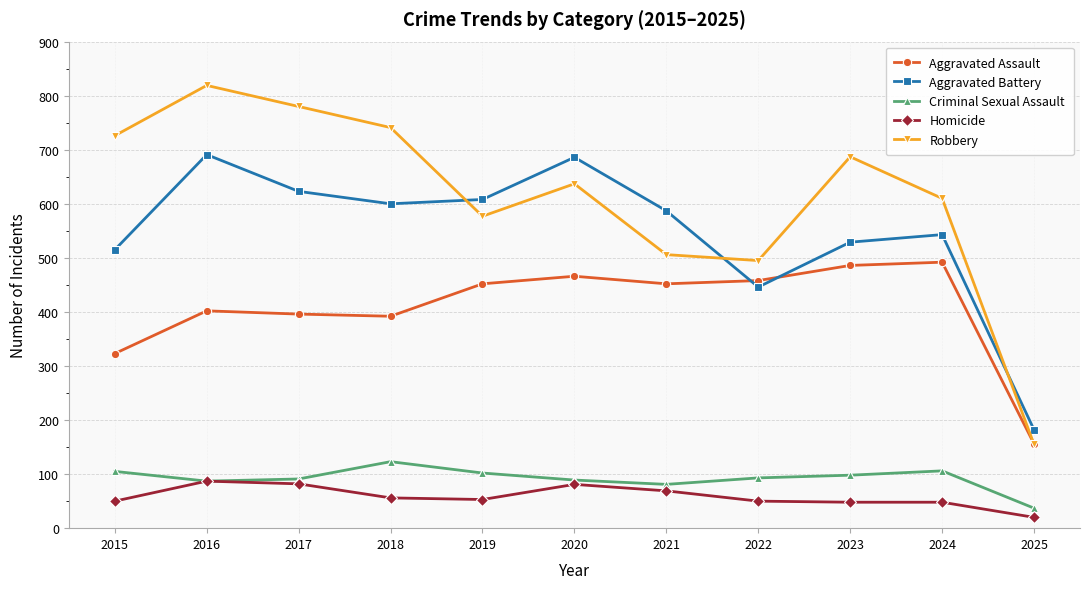

Rank the series at 2019 from highest to lowest value.

Aggravated Battery, Robbery, Aggravated Assault, Criminal Sexual Assault, Homicide